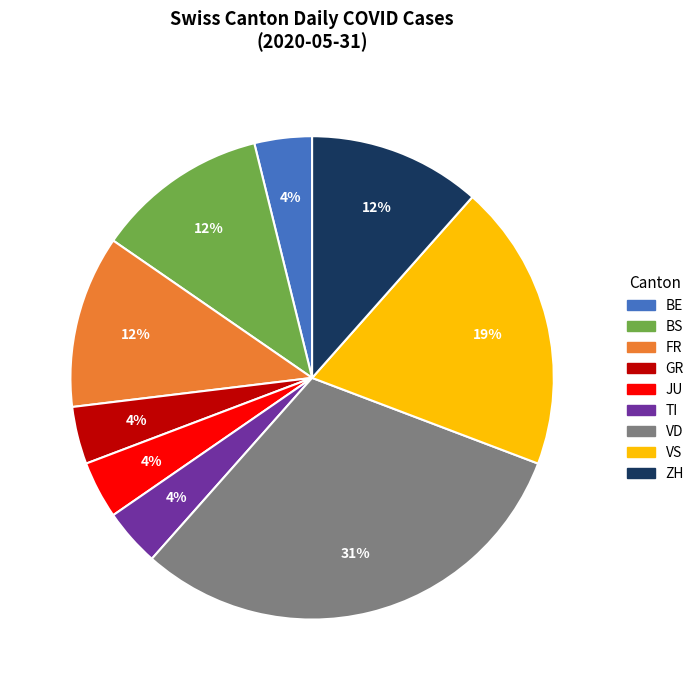

Does any single category account for the majority?

No